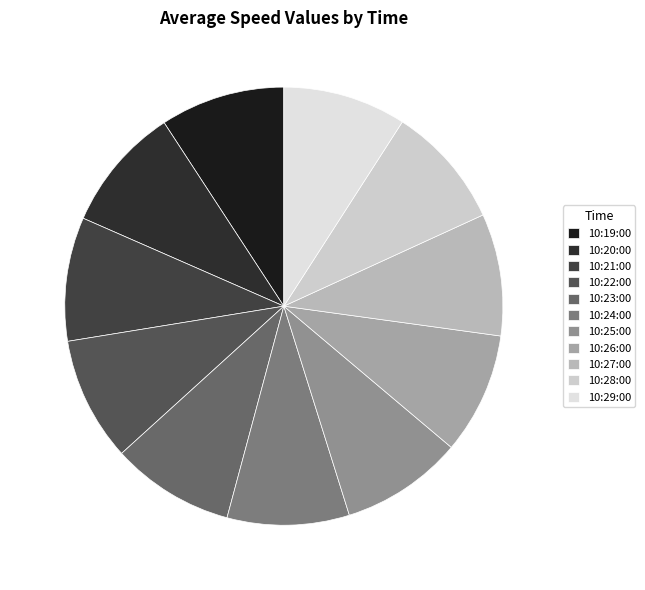

Count the number of slices in the pie.

11